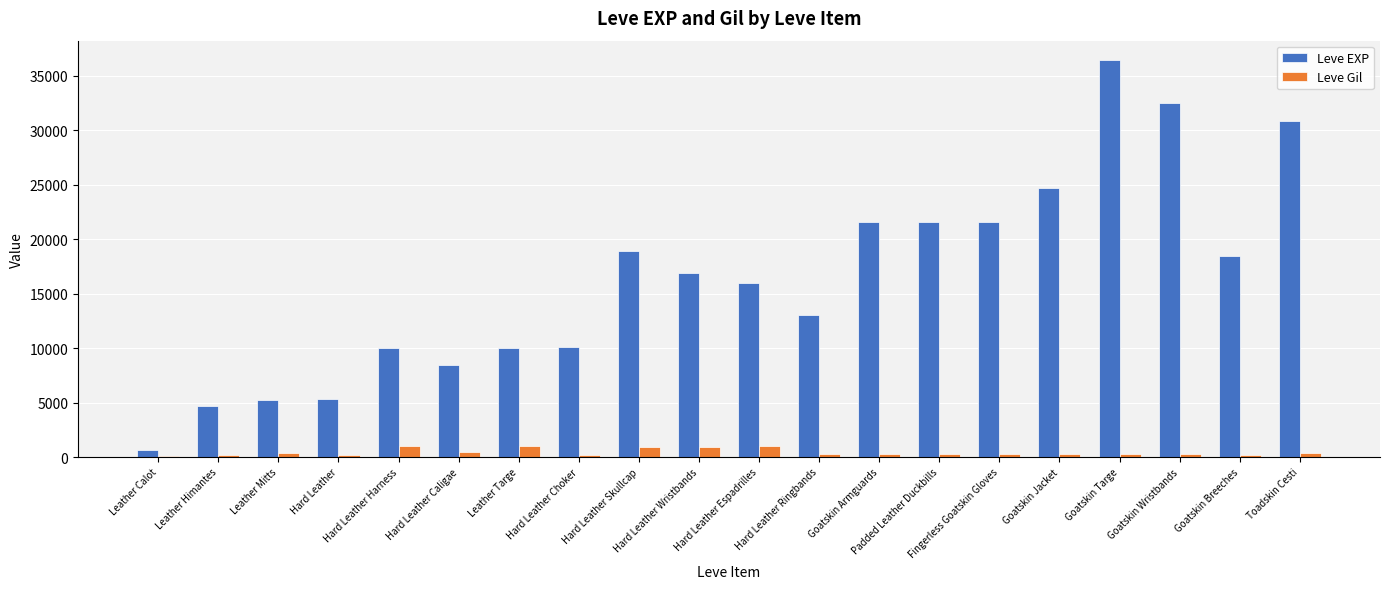

What is the maximum value shown in the chart?

36390